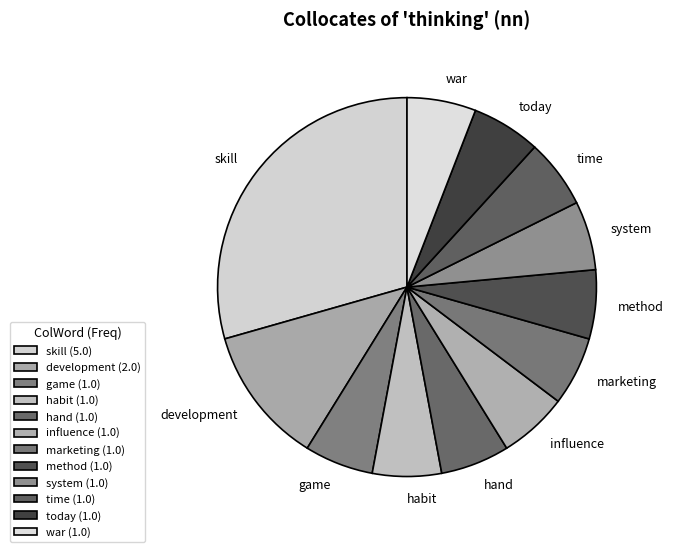

How many segments does this pie chart have?

12